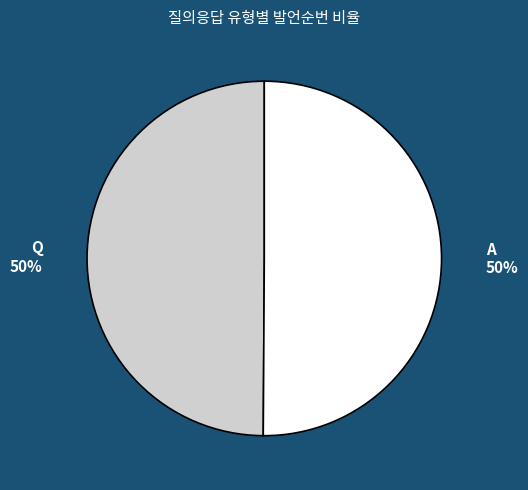

Approximately how many times larger is the value at Q compared to A?

1.0